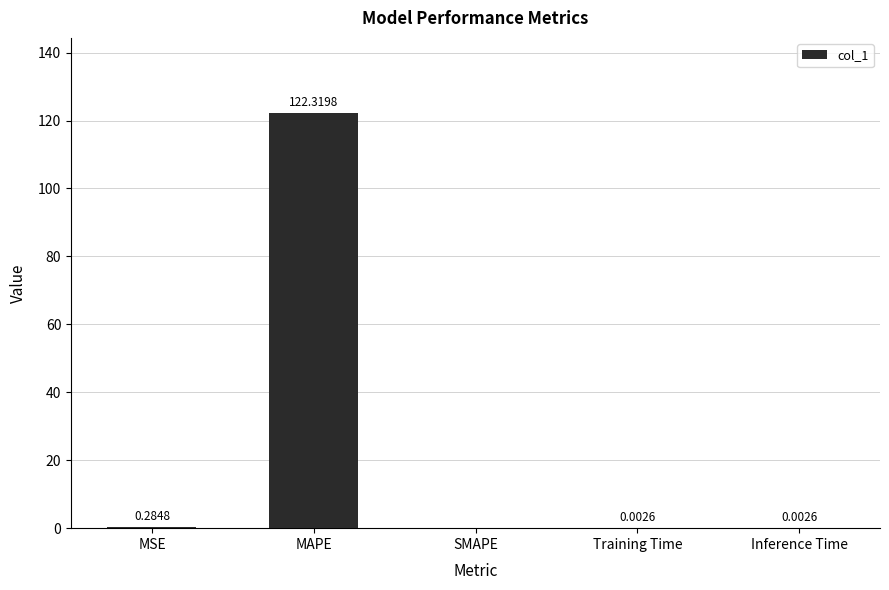

Between MAPE and Training Time, which is larger?

MAPE